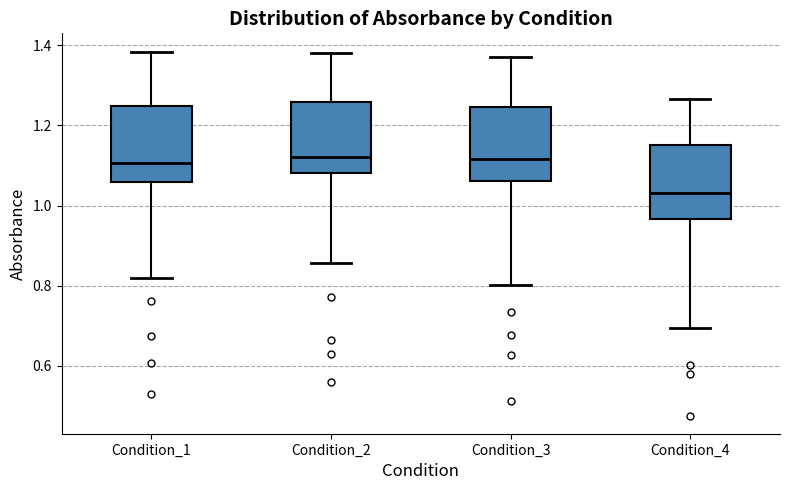

Where is the lower edge of the box for Condition_1 on the y-axis? The values are not printed on the chart, so give them approximately, as read against the axis.

1.06